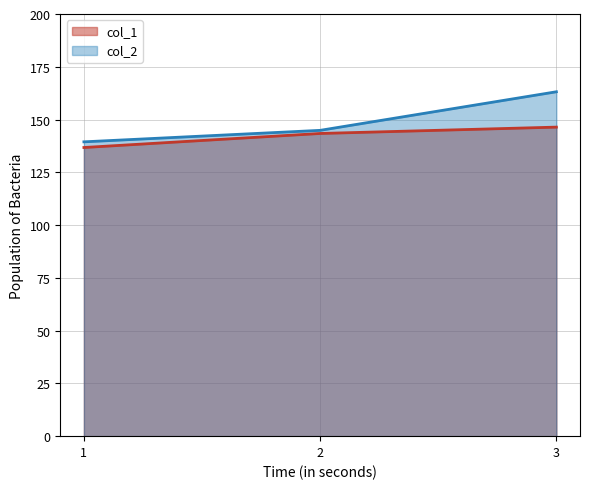

Reading left to right, what are all the values shown in this chart?

col_1: 136.8	143.4	146.4
col_2: 139.4	144.9	163.2